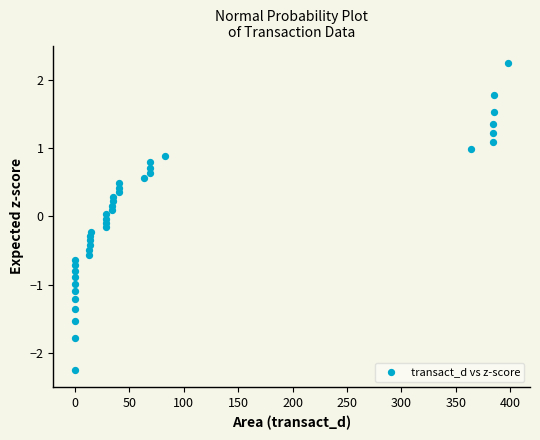

What is the range of X values (max minus min)?

398.3